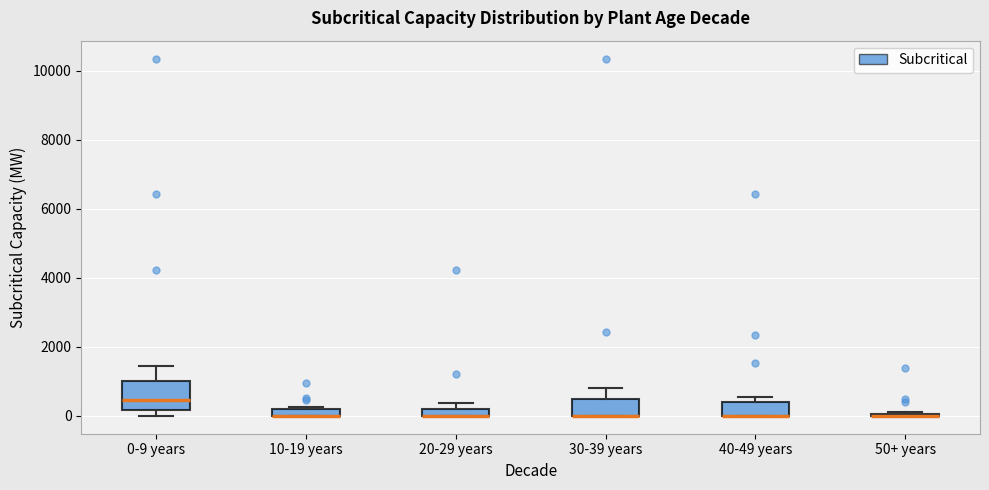

Where is the lower edge of the box for 0-9 years on the y-axis? The values are not printed on the chart, so give them approximately, as read against the axis.

200